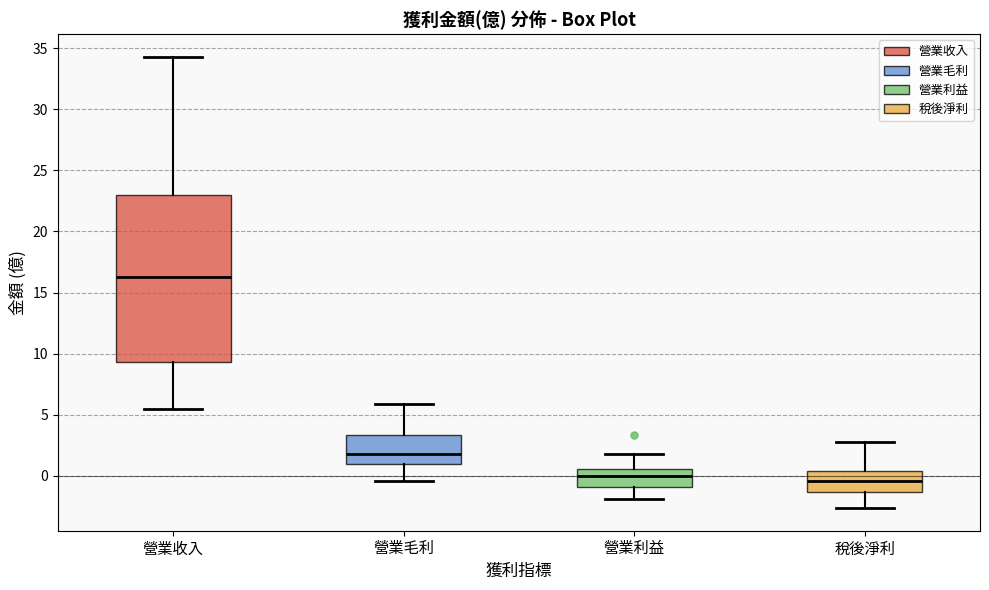

Reading left to right, read every box against the y-axis: the position of its median line, the range the box covers, and the ends of its whiskers. The values are not printed on the chart, so give them approximately, as read against the axis.

營業收入: median 16.5, box 9.5 to 23.0, whiskers 5.5 to 34.5
營業毛利: median 2.0, box 1.0 to 3.5, whiskers -0.5 to 6.0
營業利益: median 0.0, box -1.0 to 0.5, whiskers -2.0 to 2.0
稅後淨利: median -0.5, box -1.5 to 0.5, whiskers -2.5 to 3.0